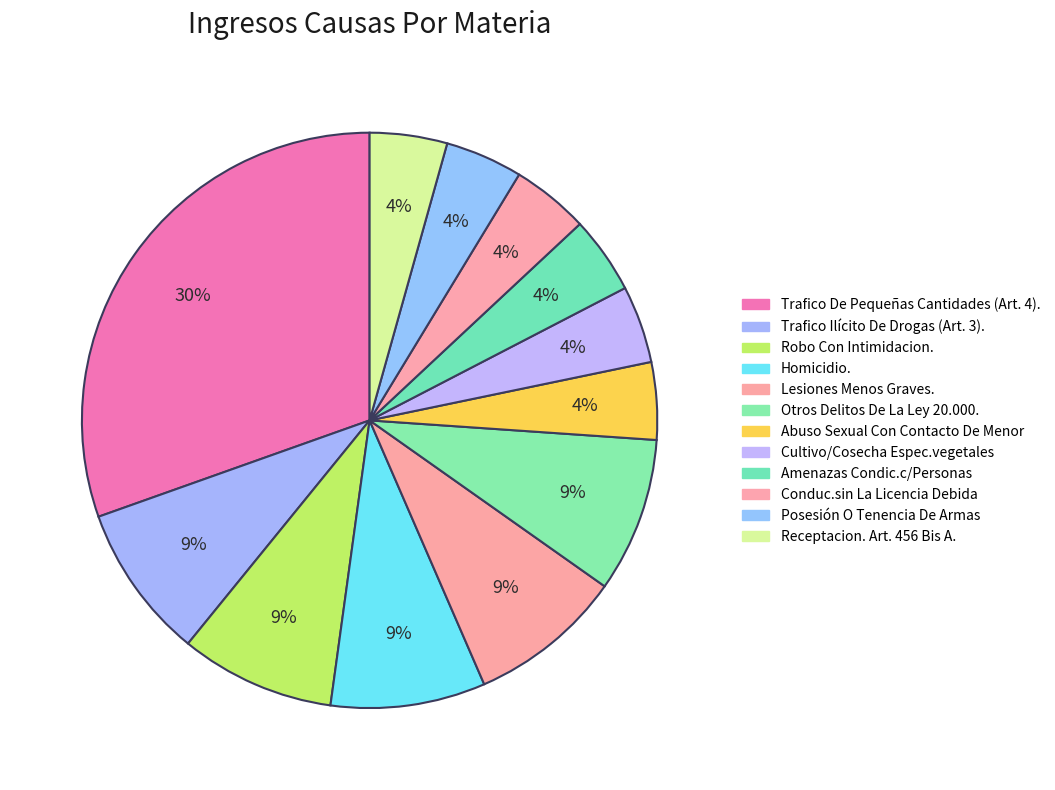

To the nearest percent, what is the combined percentage of Conduc.sin La Licencia Debida and Homicidio.?

13%